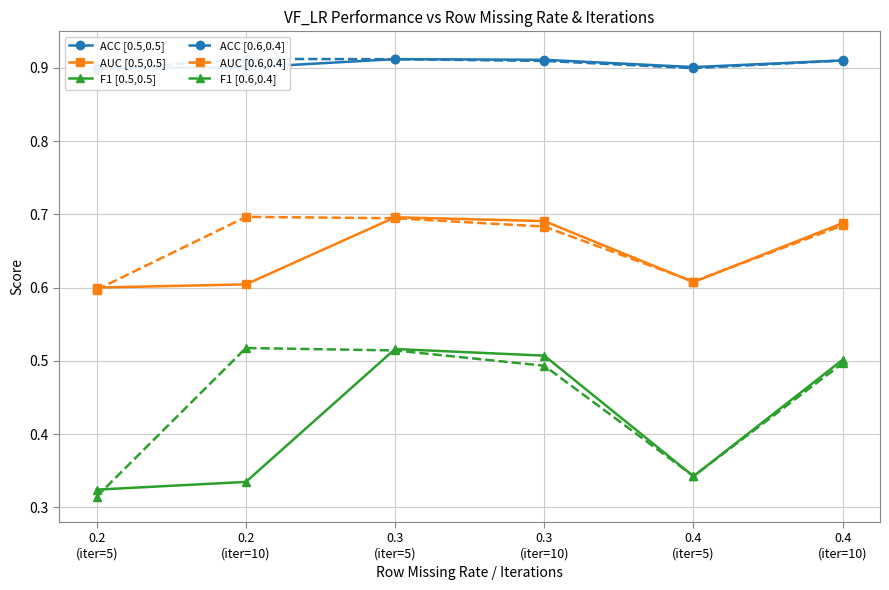

Reading left to right, transcribe all the data shown in this chart.

ACC [0.5,0.5]: 0.9	0.9	0.9	0.9	0.9	0.9
AUC [0.5,0.5]: 0.6	0.6	0.7	0.7	0.6	0.7
F1 [0.5,0.5]: 0.3	0.3	0.5	0.5	0.3	0.5
ACC [0.6,0.4]: 0.9	0.9	0.9	0.9	0.9	0.9
AUC [0.6,0.4]: 0.6	0.7	0.7	0.7	0.6	0.7
F1 [0.6,0.4]: 0.3	0.5	0.5	0.5	0.3	0.5